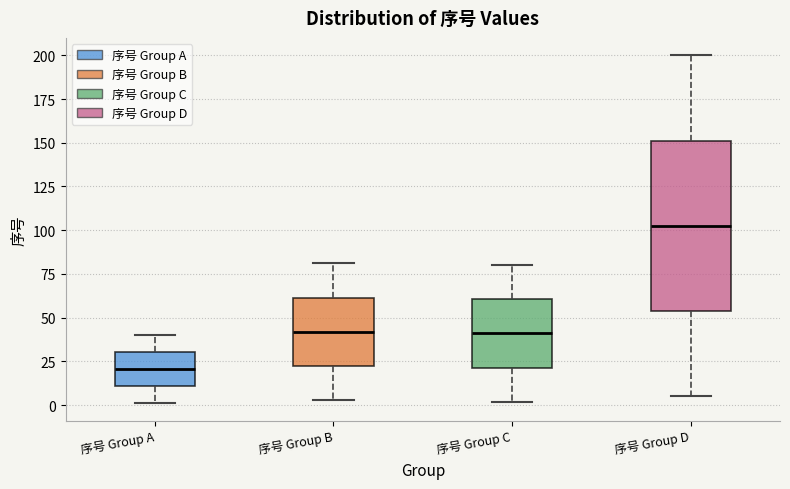

Which box's median line is the lowest?

序号 Group A